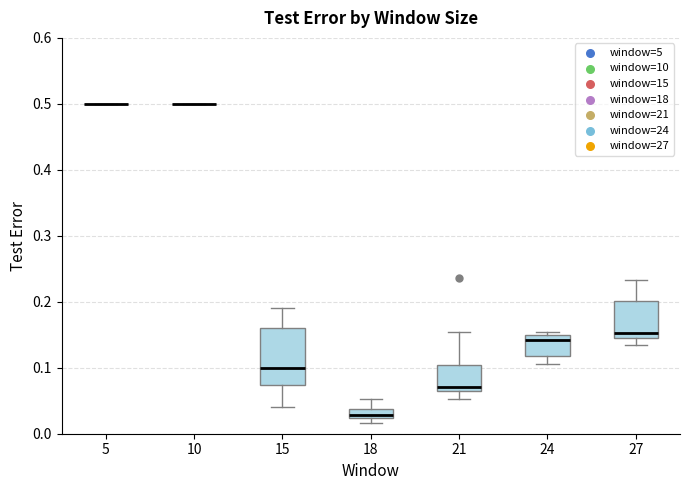

Where is the upper edge of the box at x = 24 on the y-axis? The values are not printed on the chart, so give them approximately, as read against the axis.

0.15